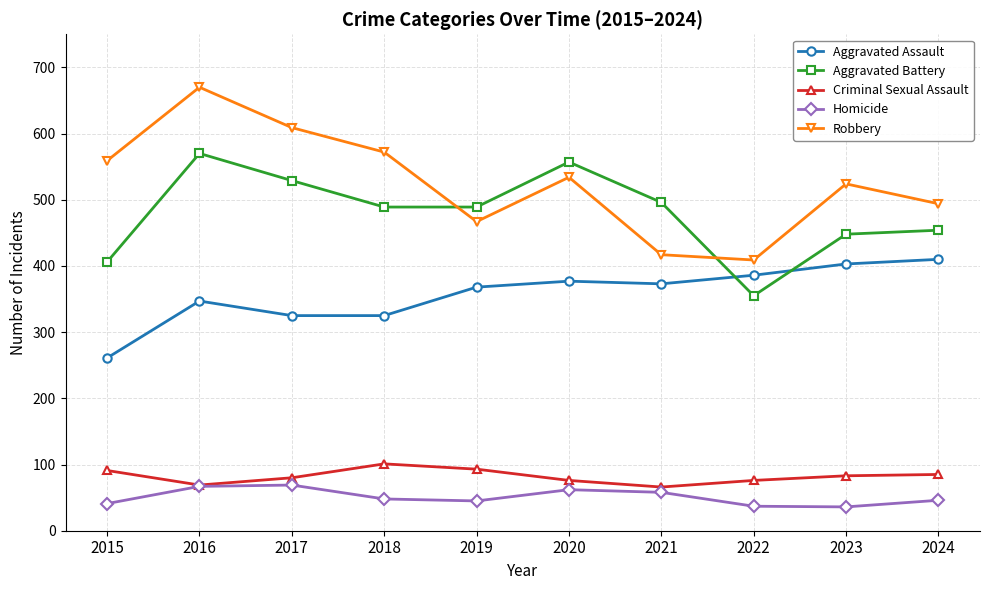

At how many categories does at least one series exceed 527?

5